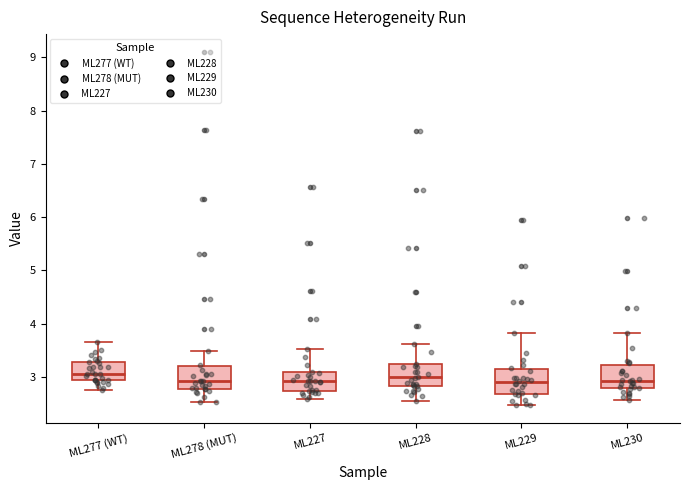

Where does the upper whisker of the box for ML230 end on the y-axis? The values are not printed on the chart, so give them approximately, as read against the axis.

3.8